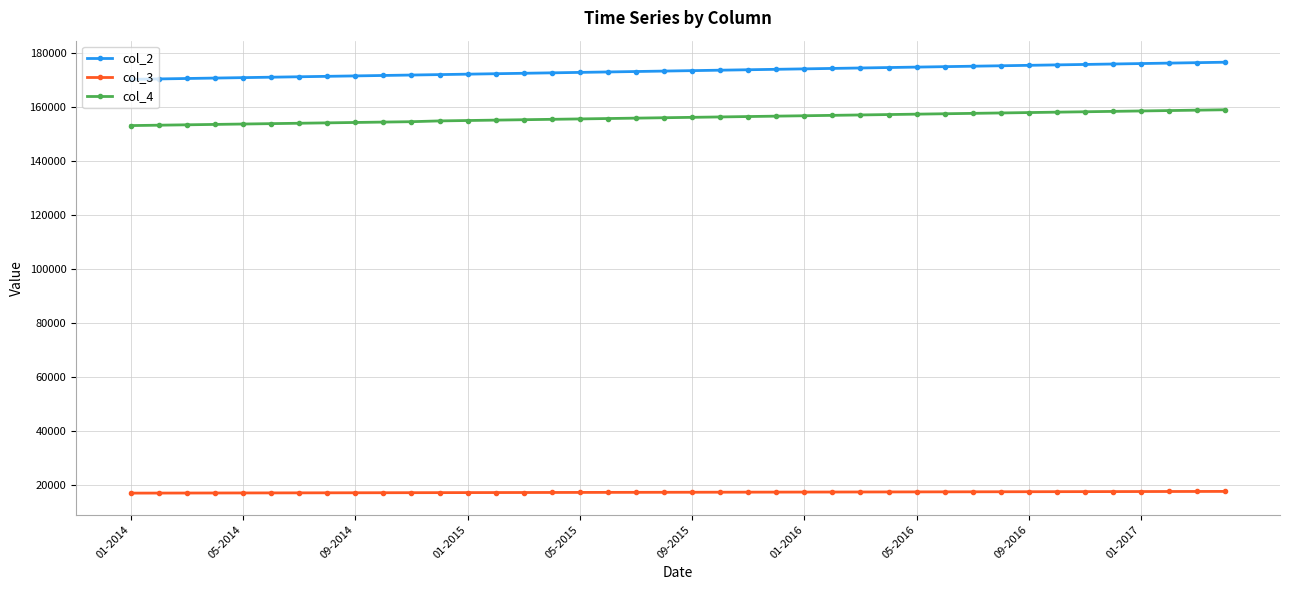

What is the value of the col_3 point at the 9th from the left?

17092.9